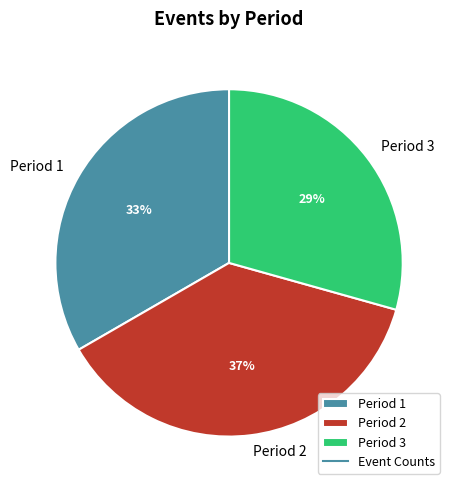

To the nearest percent, what is the difference between the Period 3 and Period 2 slice percentages?

8%